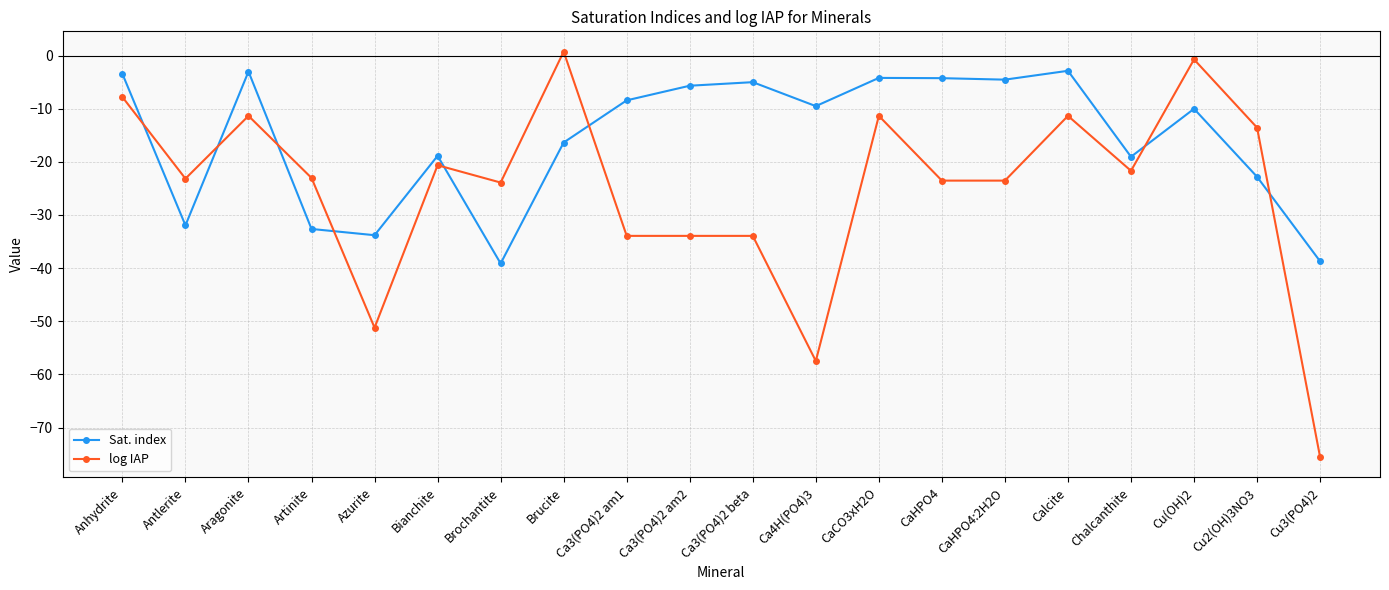

At Cu3(PO4)2, list the series in order from smallest to largest.

log IAP, Sat. index